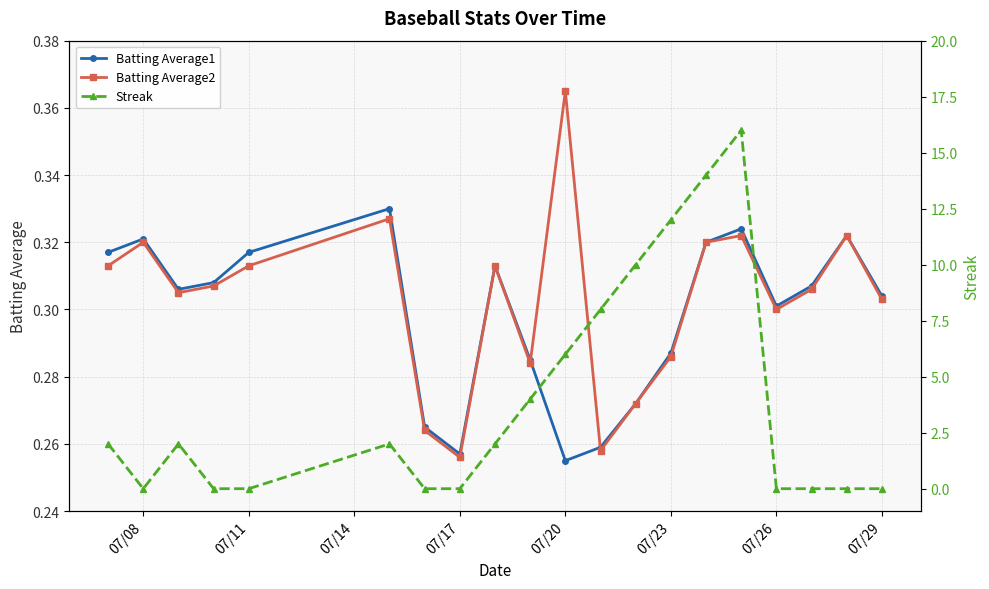

True or false: Batting Average2 has more than 1 points higher than both neighbors.

True